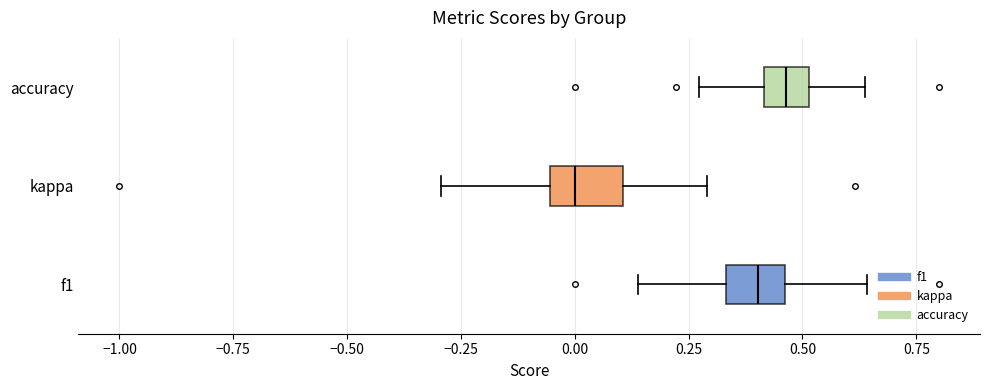

Where is the left edge of the box for f1 on the x-axis? The values are not printed on the chart, so give them approximately, as read against the axis.

0.35